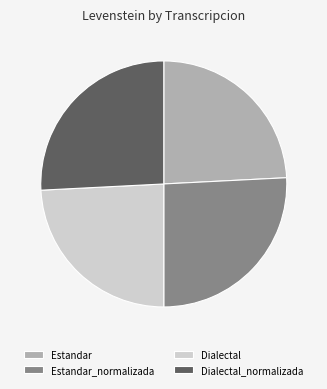

True or false: Estandar accounts for 24% of the total.

True